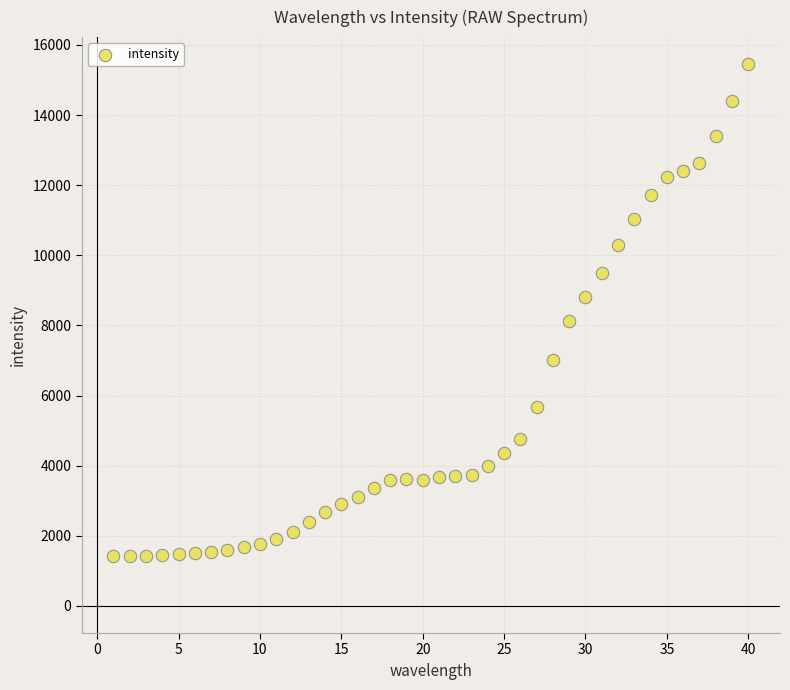

What is the range of X values (max minus min)?

39